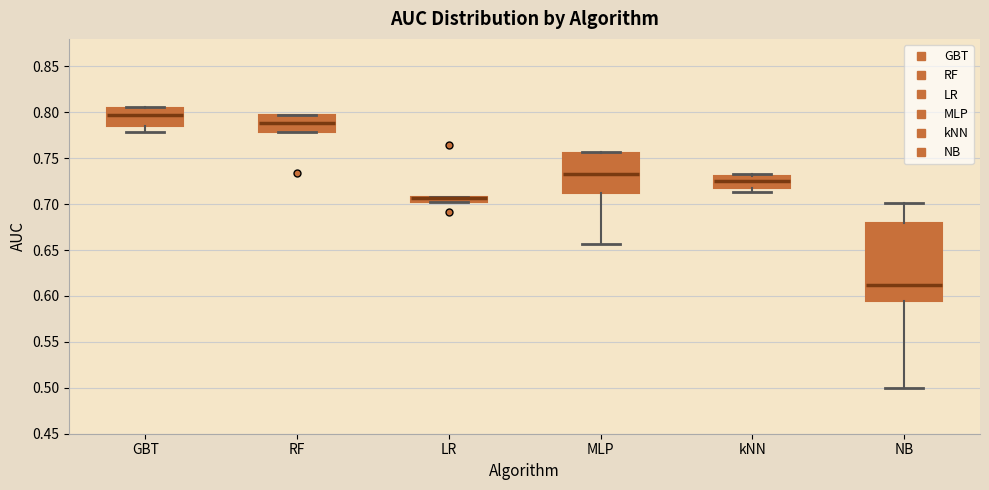

Where does the median line of the box for RF sit on the y-axis? The values are not printed on the chart, so give them approximately, as read against the axis.

0.790